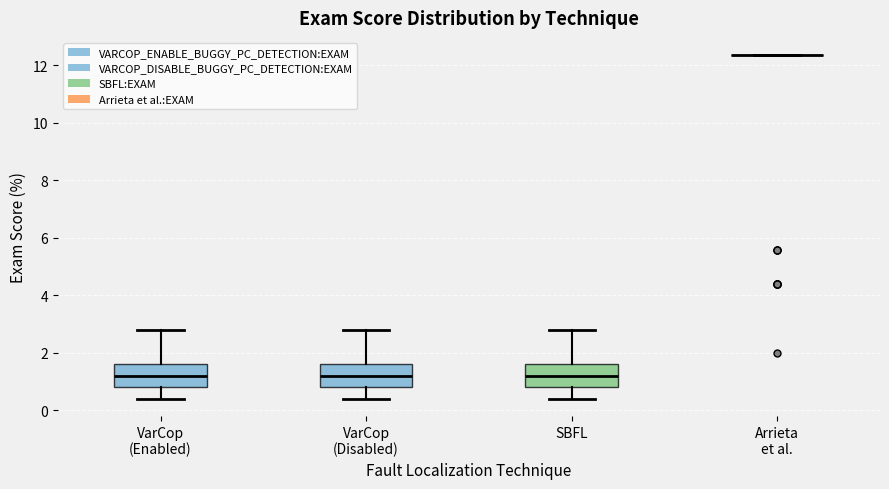

Reading left to right, transcribe this box plot: for each box, give where its median line is, the range the box spans, and where its two whiskers end, as read against the y-axis. The values are not printed on the chart, so give them approximately, as read against the axis.

VarCop (Enabled): median 1.2, box 0.8 to 1.6, whiskers 0.4 to 2.8
VarCop (Disabled): median 1.2, box 0.8 to 1.6, whiskers 0.4 to 2.8
SBFL: median 1.2, box 0.8 to 1.6, whiskers 0.4 to 2.8
Arrieta et al.: box collapsed to a line at 12.4, whiskers 12.4 to 12.4